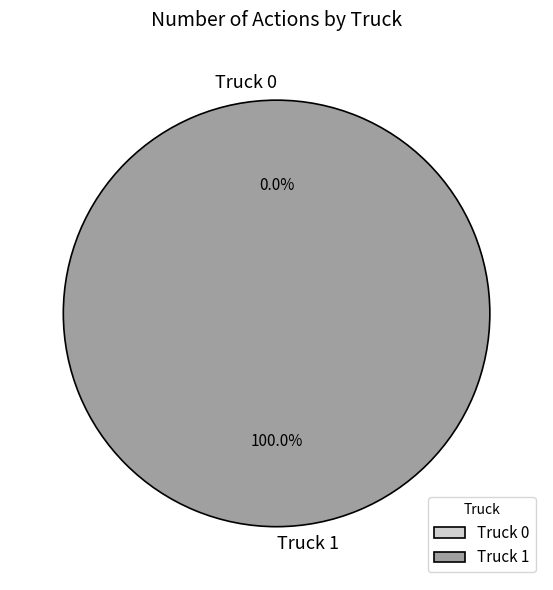

To the nearest percent, what is the average slice percentage?

50%